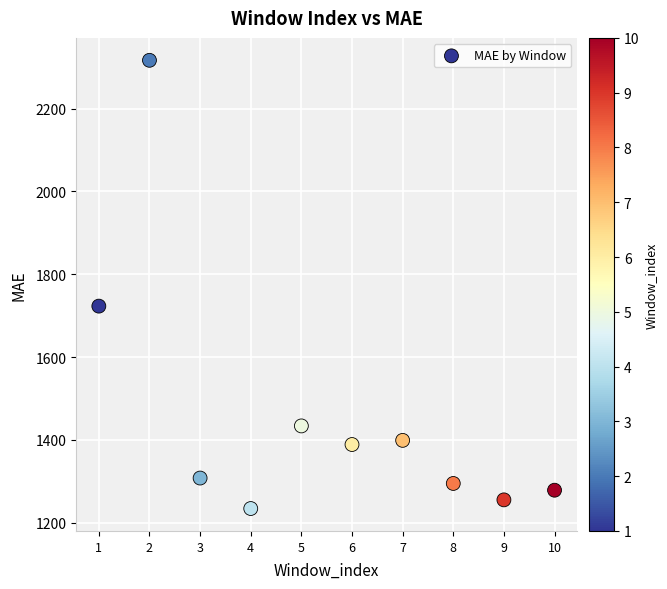

What Y value in the scatter plot is closest to 1775?

1723.0